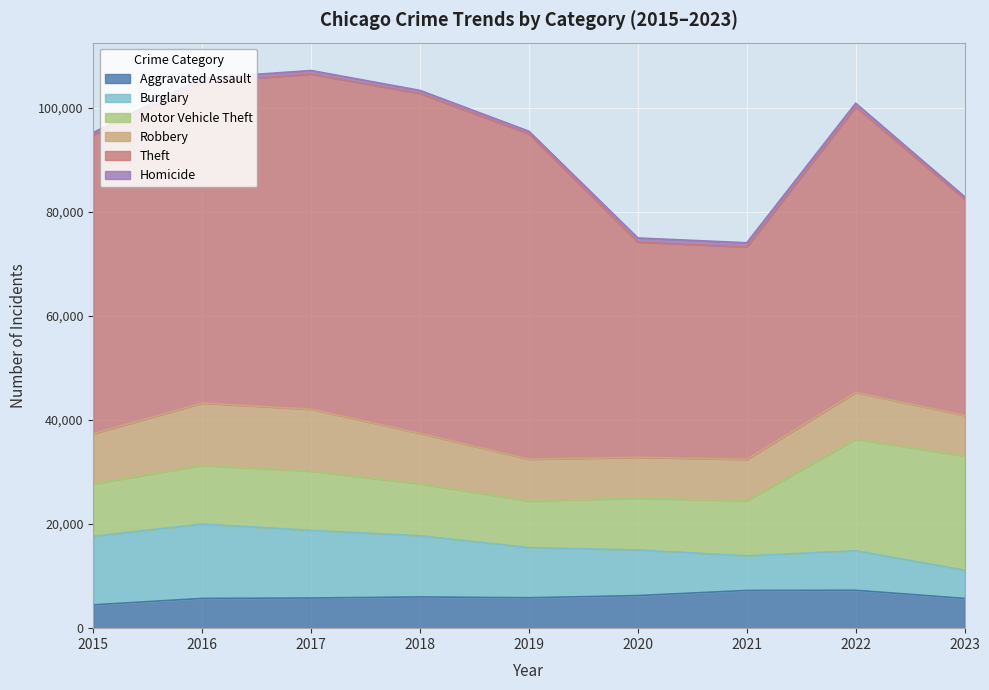

What is the maximum value shown in the chart?

65287